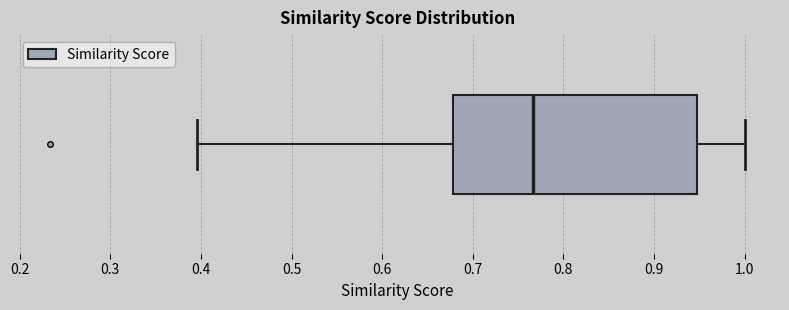

Where does the left whisker of the box end on the x-axis? The values are not printed on the chart, so give them approximately, as read against the axis.

0.40